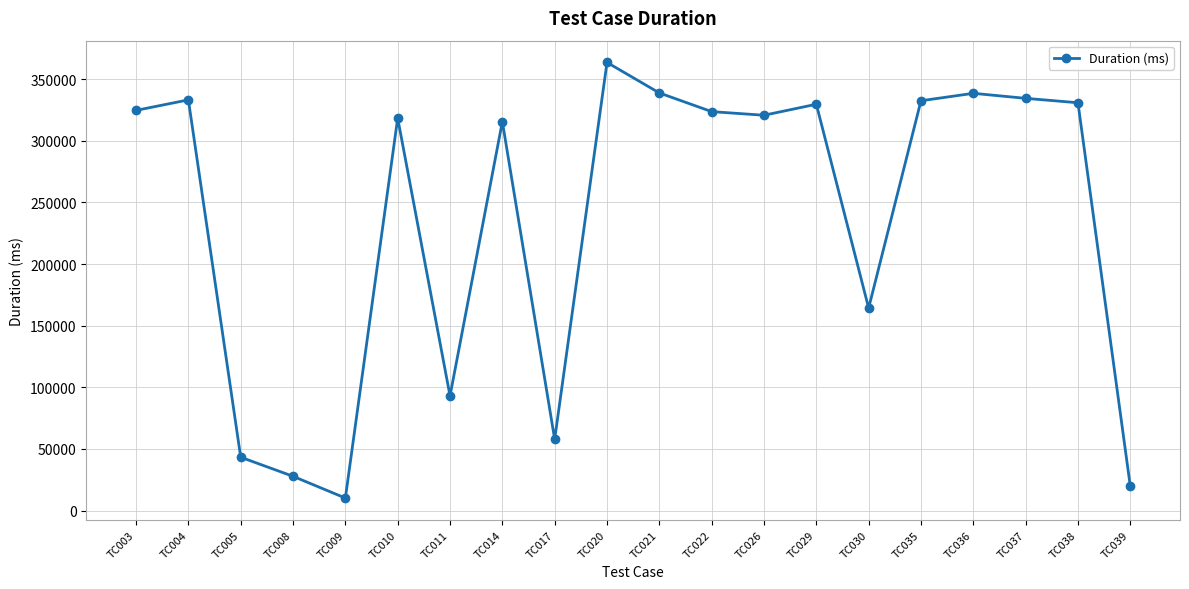

Where is the first local minimum?

TC009